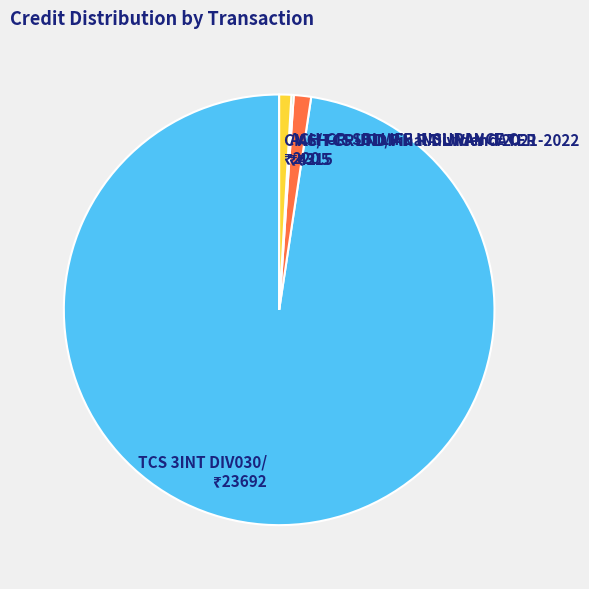

Combined, do CMS/TCS LTD/Final Dividend 2021-2022 and TCS 3INT DIV030/ account for over 50%?

Yes